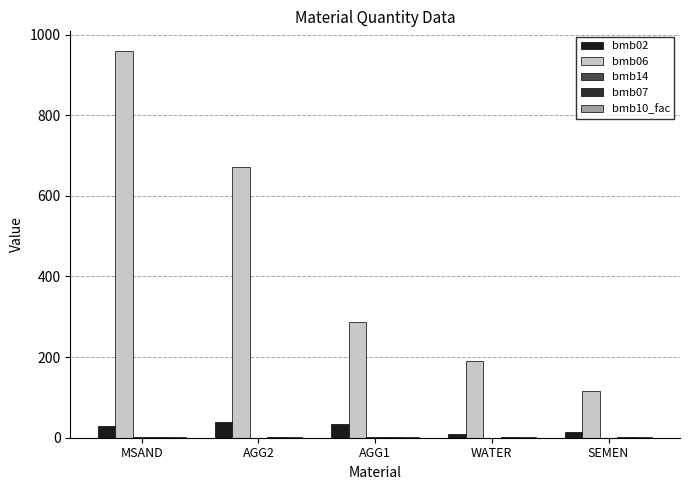

Which series has the largest total across all categories?

bmb06